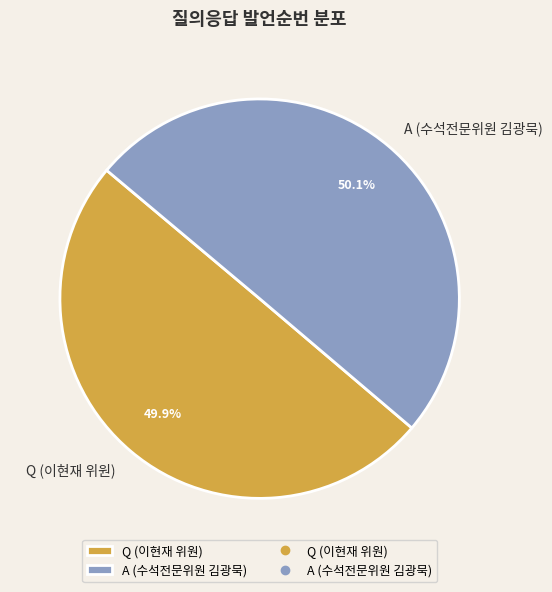

Is there a majority slice in this chart?

Yes